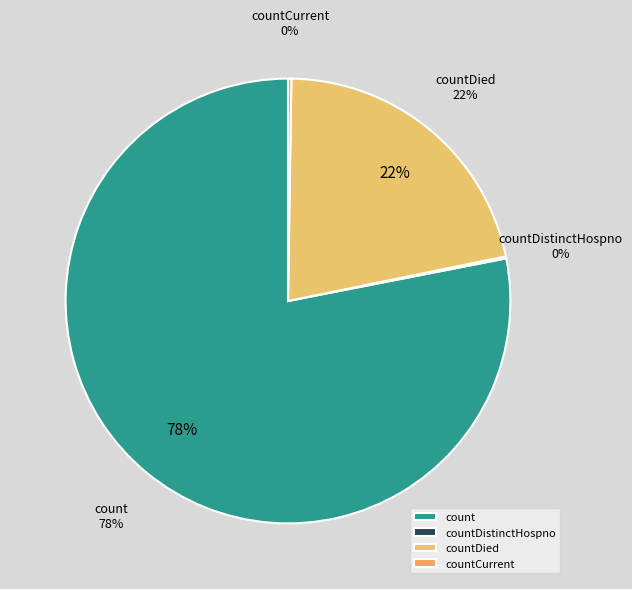

To the nearest percent, what percentage of the pie is countDied?

22%